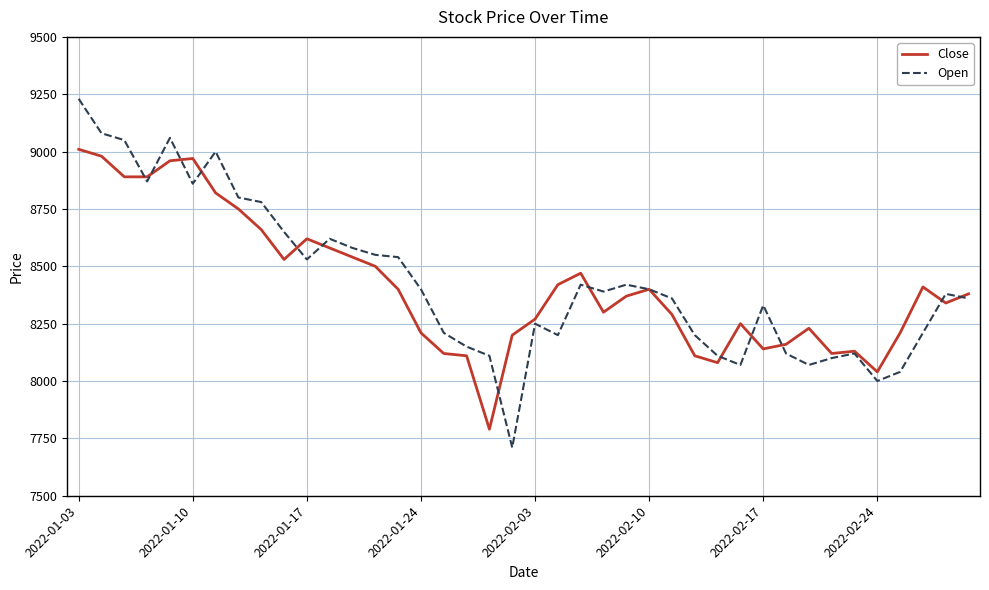

Reading right to left, extract all data points from this chart.

Close: 8380	8340	8410	8210	8040	8130	8120	8230	8160	8140	8250	8080	8110	8290	8400	8370	8300	8470	8420	8270	8200	7790	8110	8120	8210	8400	8500	8540	8580	8620	8530	8660	8750	8820	8970	8960	8890	8890	8980	9010
Open: 8360	8380	8210	8040	8000	8120	8100	8070	8120	8330	8070	8110	8200	8360	8400	8420	8390	8420	8200	8250	7710	8110	8150	8210	8400	8540	8550	8580	8620	8530	8650	8780	8800	9000	8860	9060	8870	9050	9080	9230